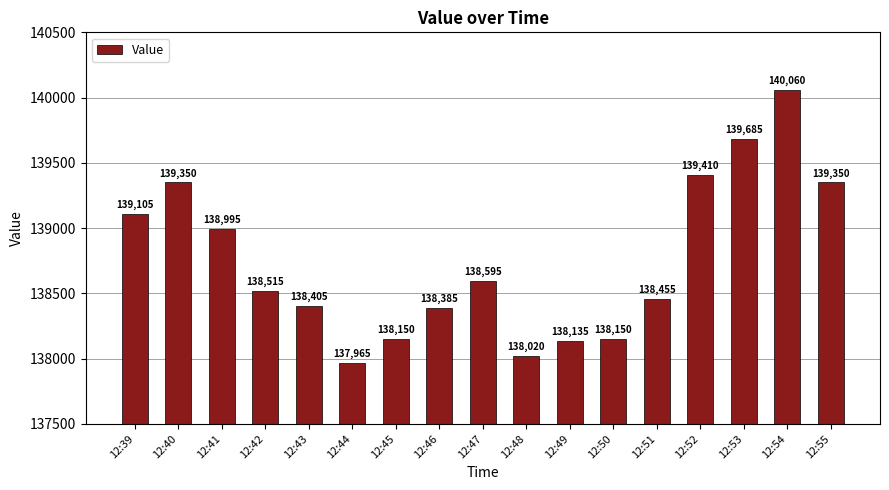

What is the difference between the second highest and minimum values?

1720